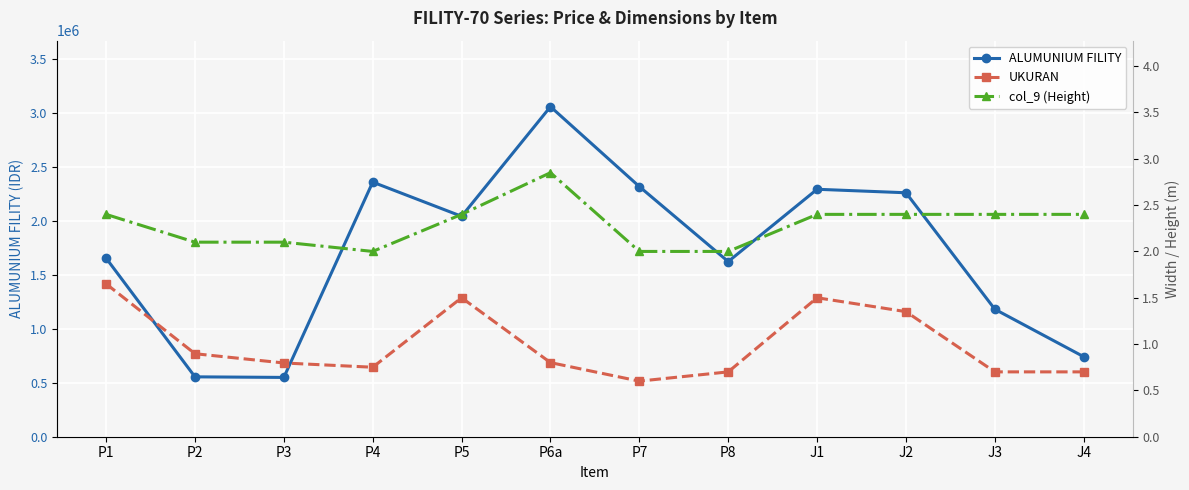

Where is UKURAN nearest to the value 1?

P2